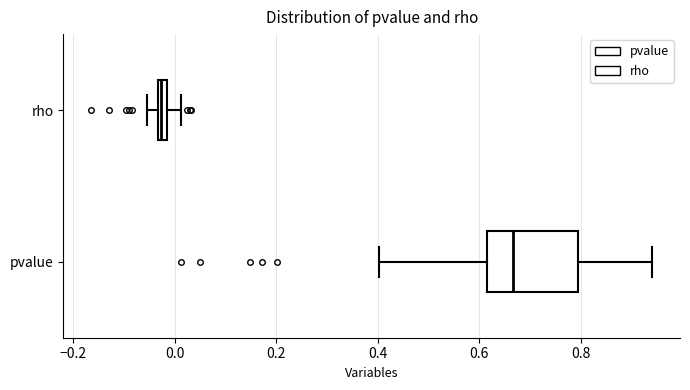

Which box's median line is the furthest to the left?

rho